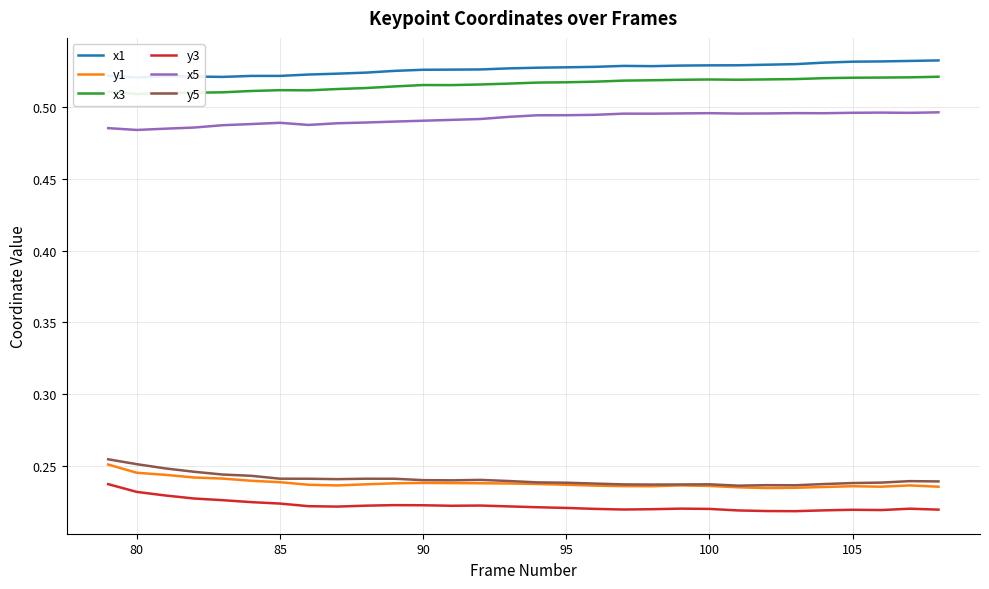

Which series has the widest spread of values?

y3